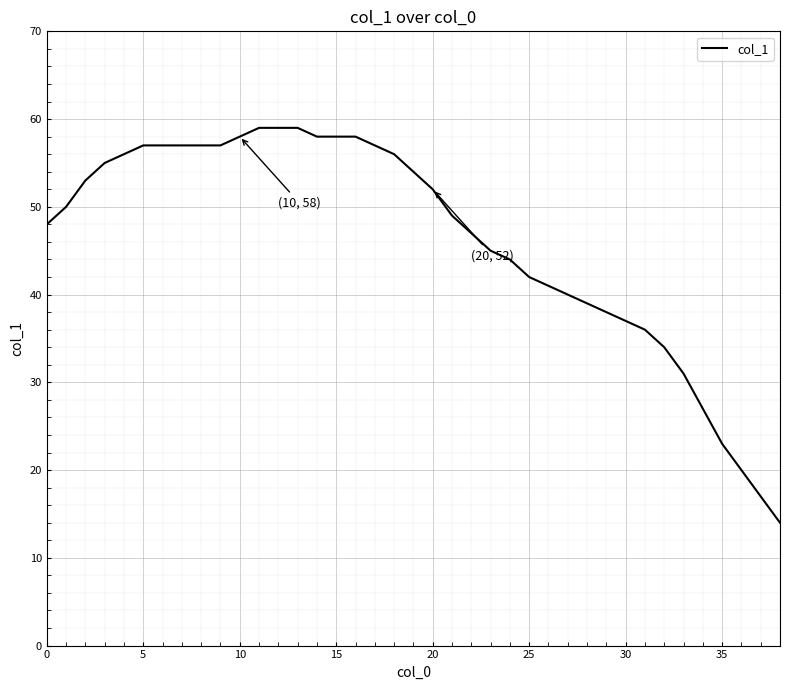

What is the greatest value displayed?

59